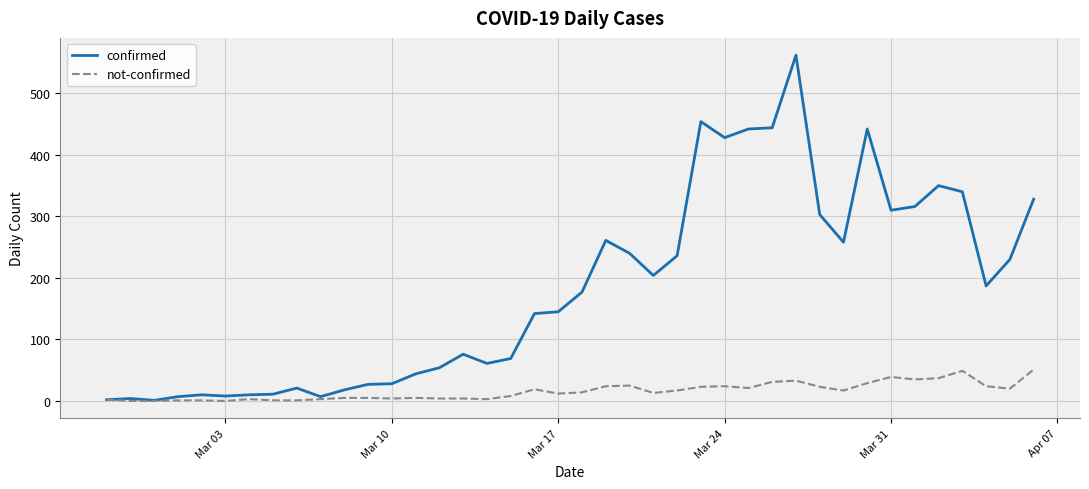

What is the greatest value displayed?

562